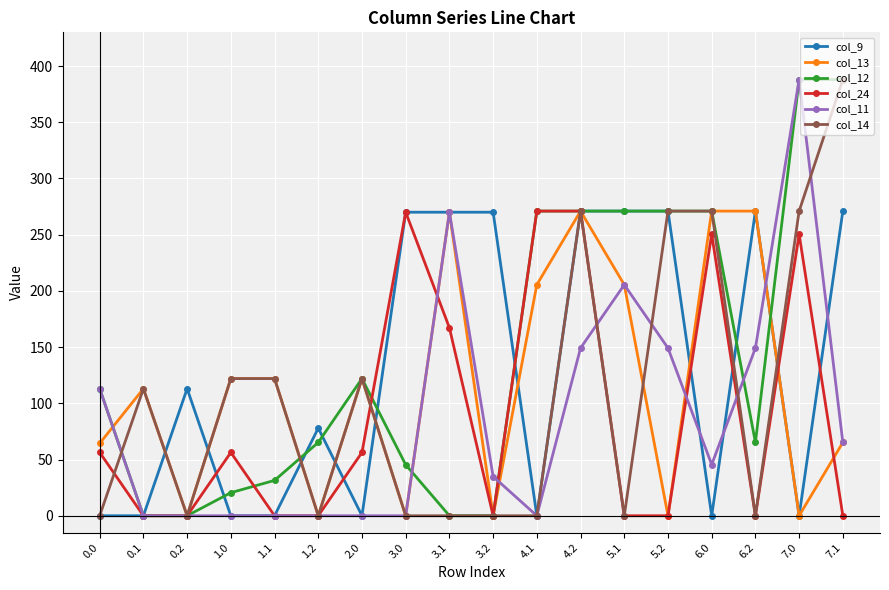

What is the total value across all series at 6.2?

756.3